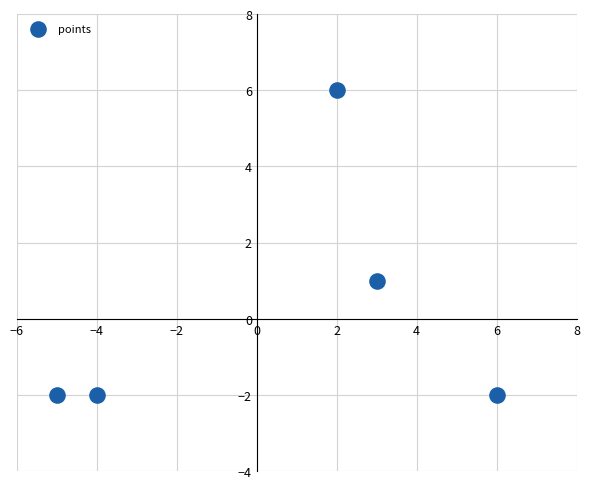

What is the range of Y values (max minus min)?

8